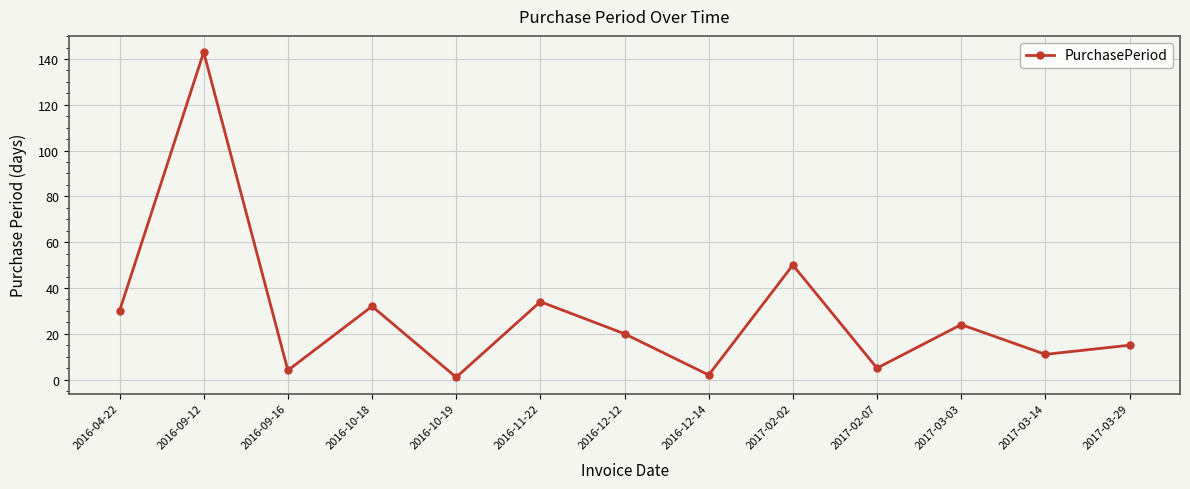

What is the difference between the maximum and second lowest values?

141